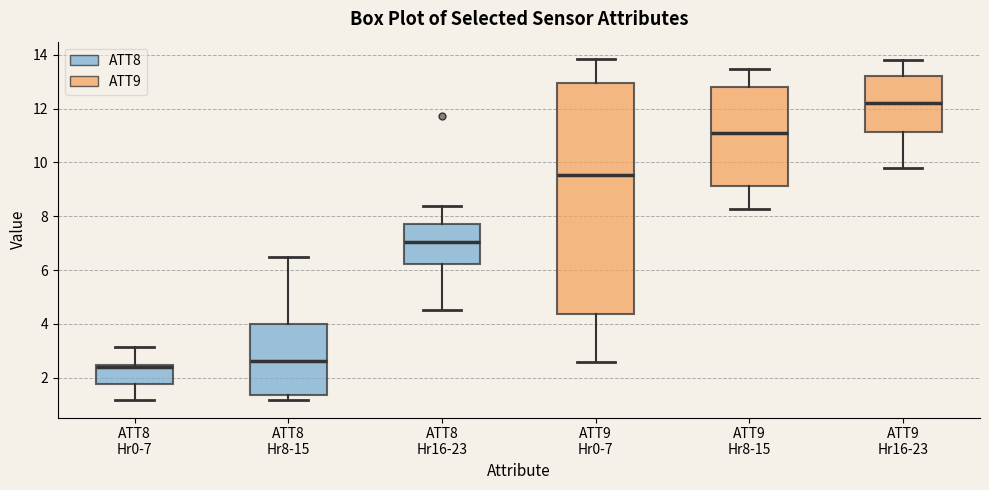

Where does the upper whisker of the box for ATT9 Hr16-23 end on the y-axis? The values are not printed on the chart, so give them approximately, as read against the axis.

13.8